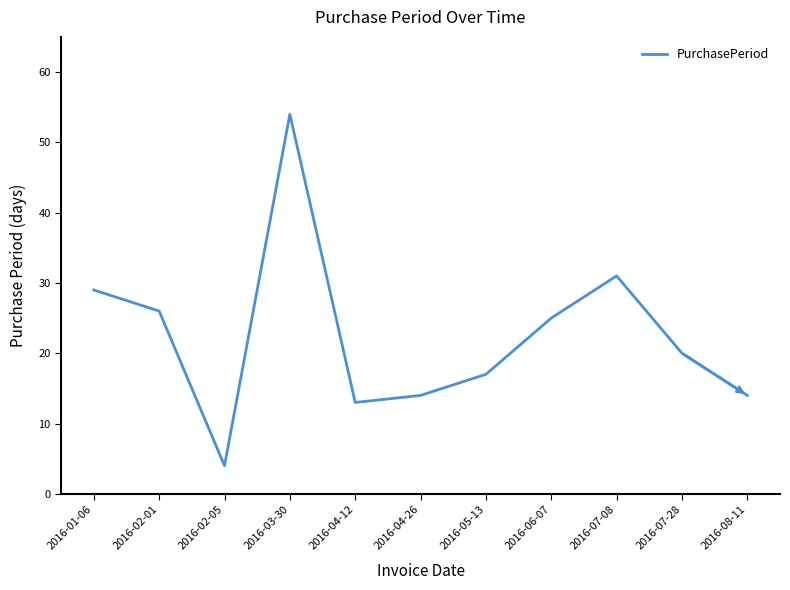

Reading left to right, extract all data points from this chart.

29	26	4	54	13	14	17	25	31	20	14